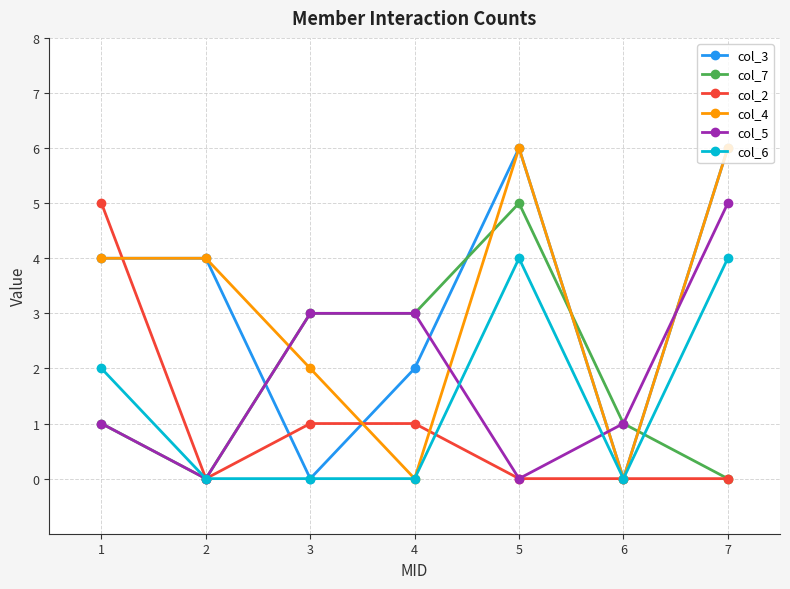

Which series changed the most between 2 and 7?

col_5